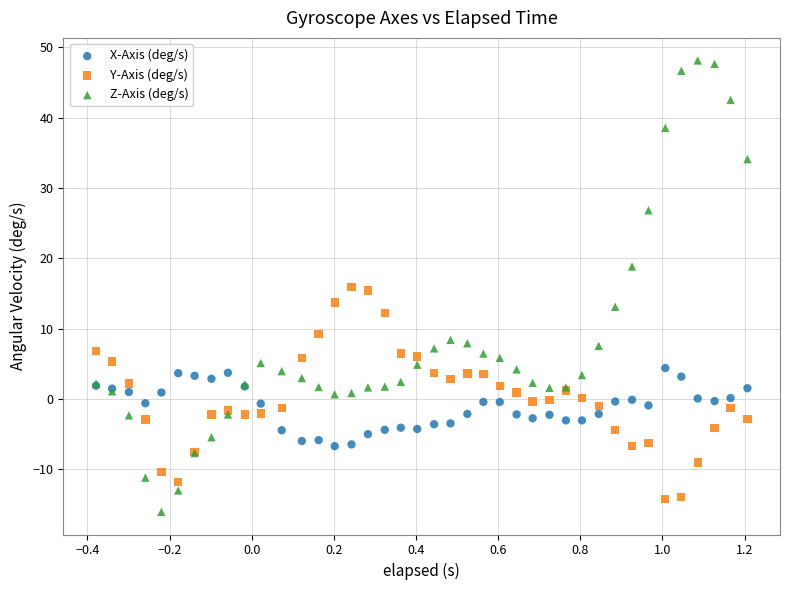

What is the X range (max minus min) for the scatter plot?

1.6